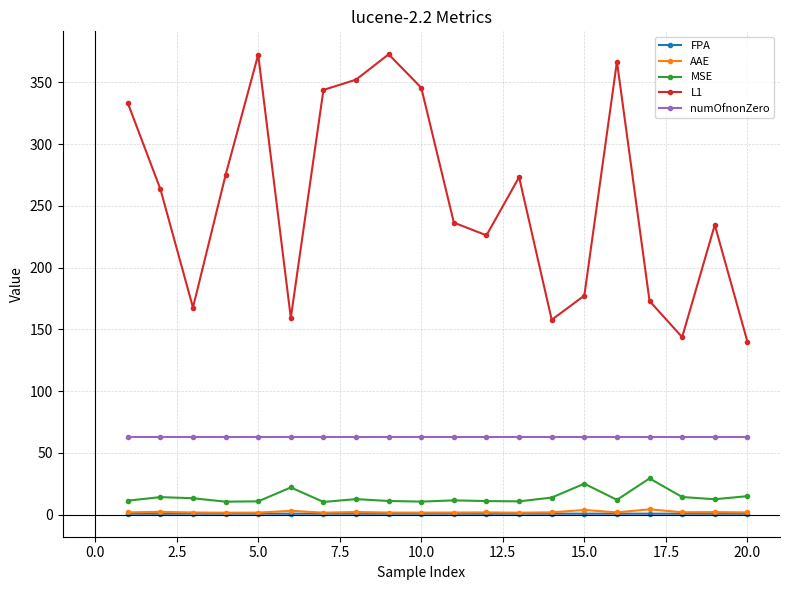

Count the number of data series in this chart.

5